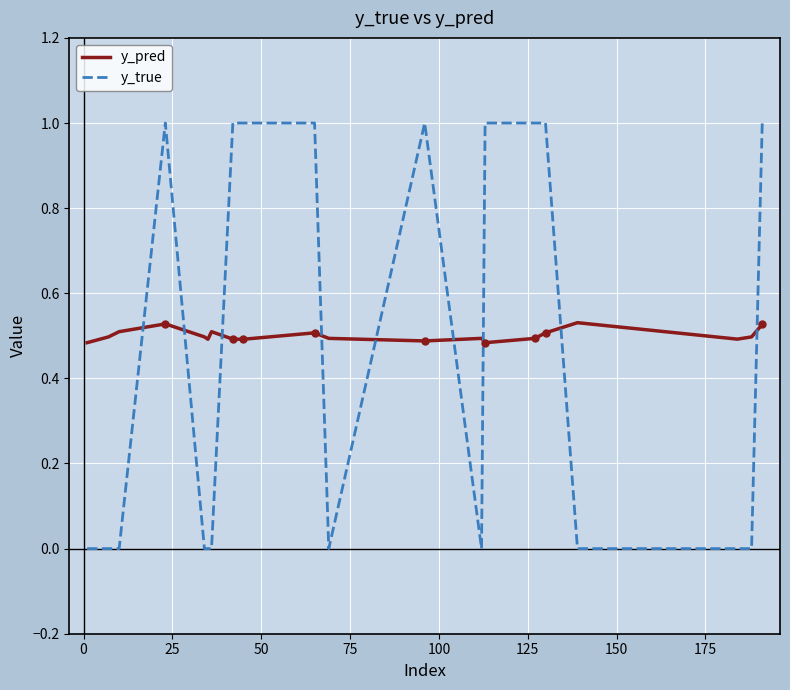

List the series in order of their peak value, lowest first.

y_pred, y_true